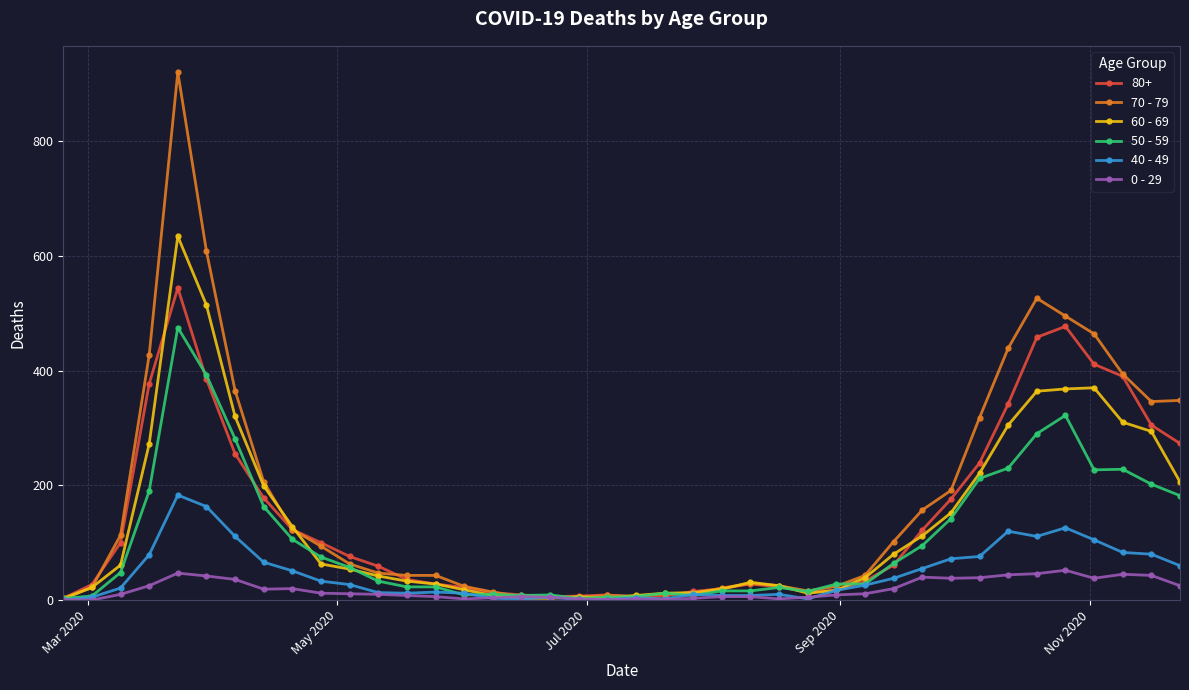

True or false: 60 - 69 has more than 2 points higher than both neighbors.

True